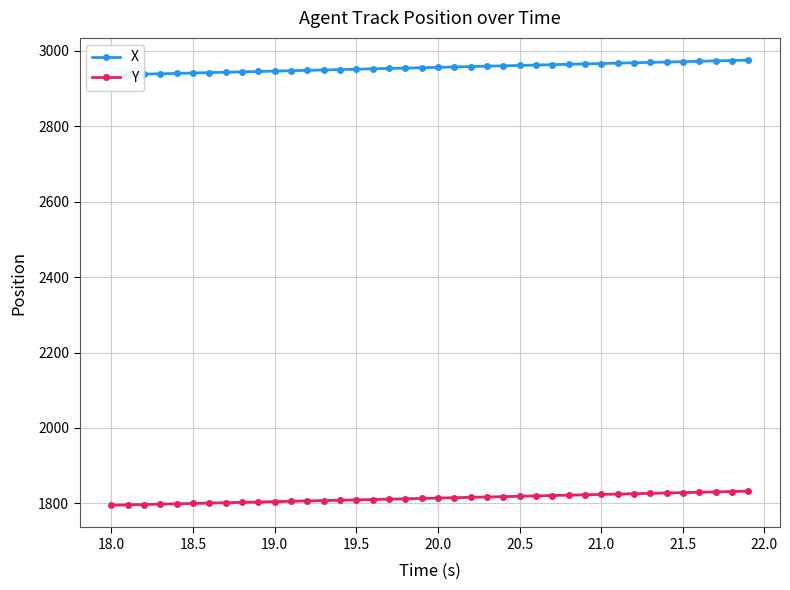

How many lines are shown in the chart?

2